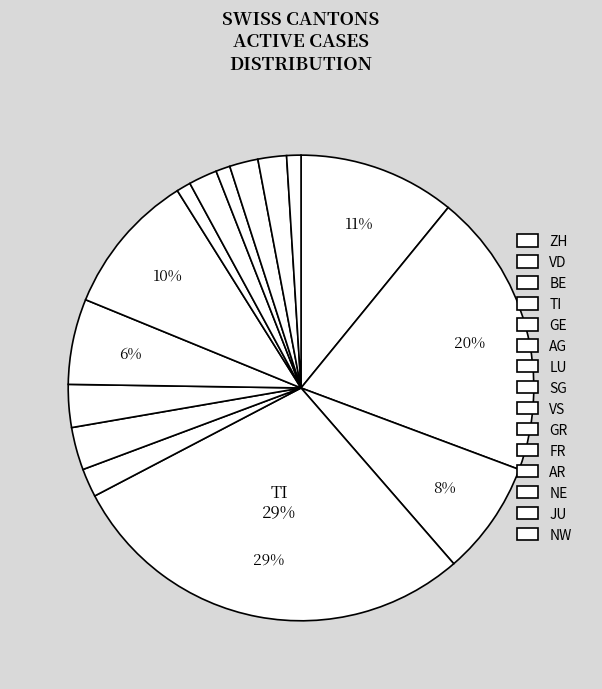

Is there any slice that represents more than half of the pie?

No